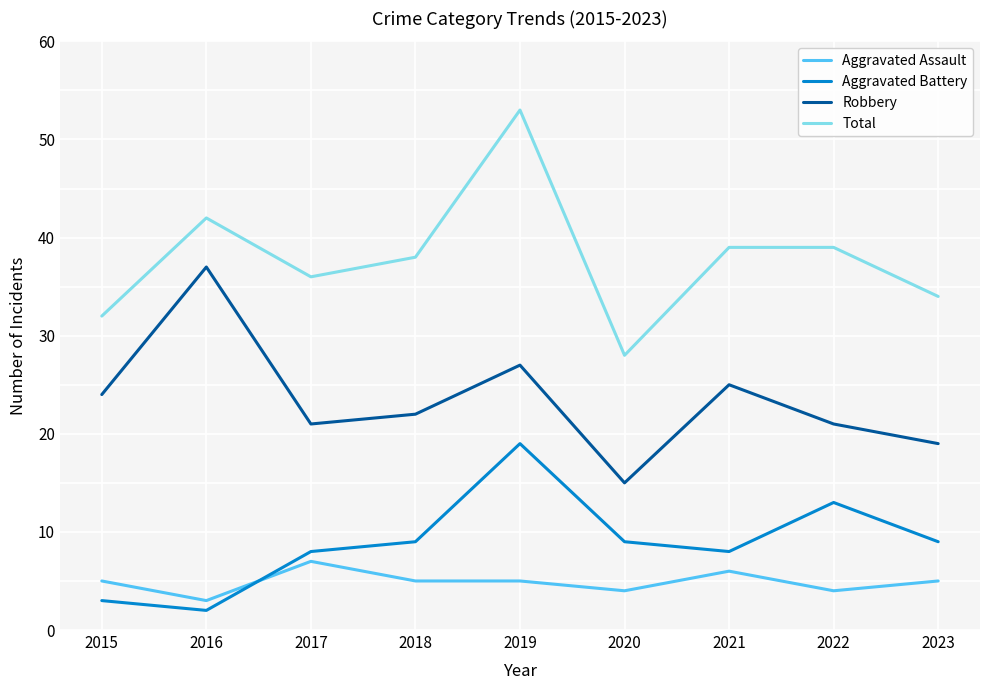

What is the total value across all series at 2016?

84